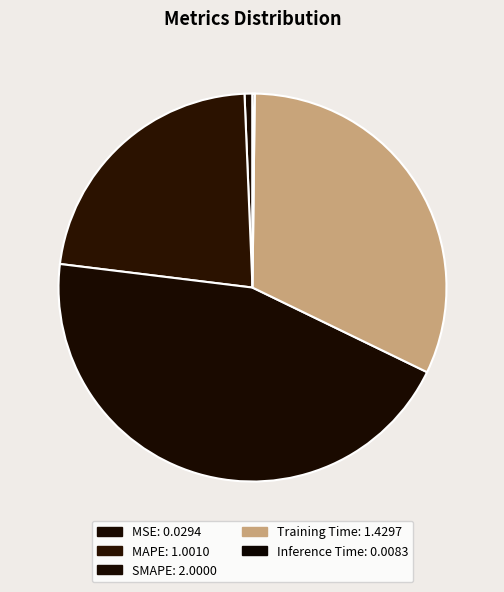

Count the number of slices in the pie.

5